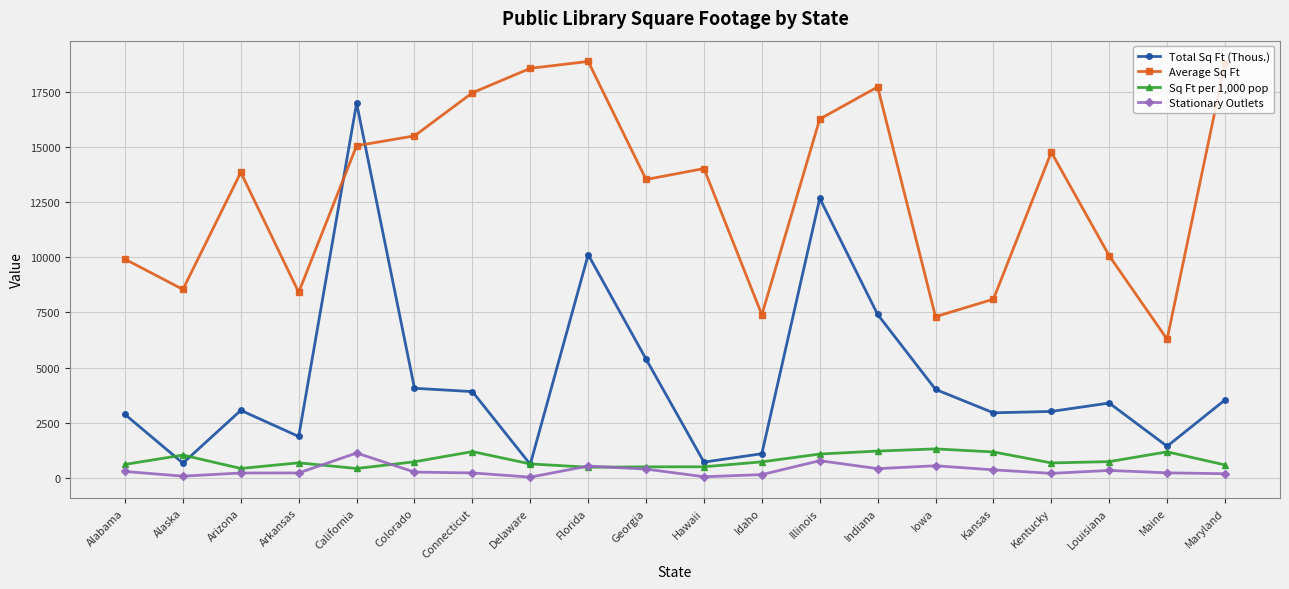

True or false: Stationary Outlets and Total Sq Ft (Thous.) intersect in this chart.

False